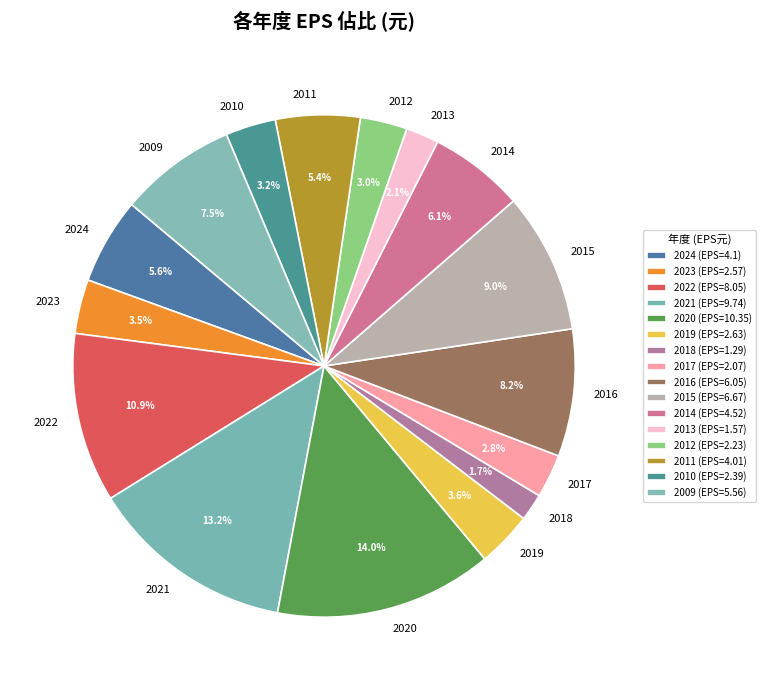

Is there a majority slice in this chart?

No